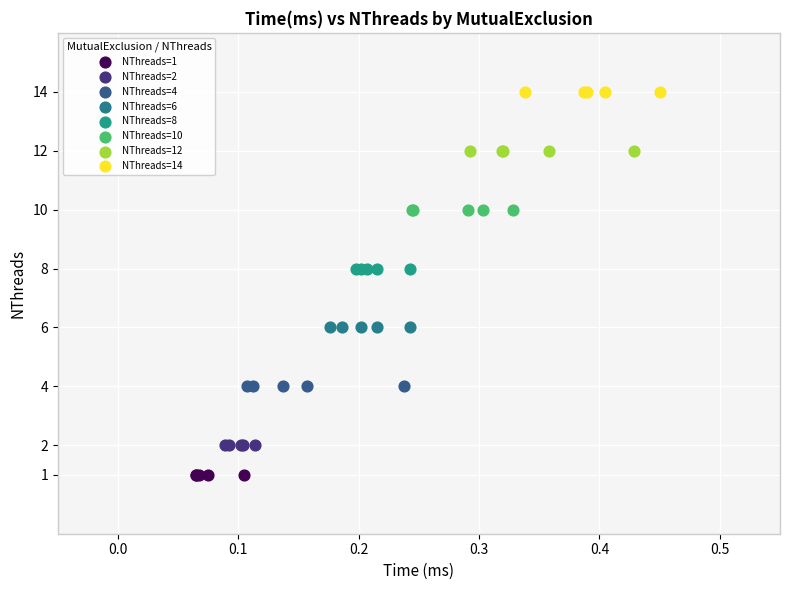

Which series reaches the minimum Y coordinate?

NThreads=1